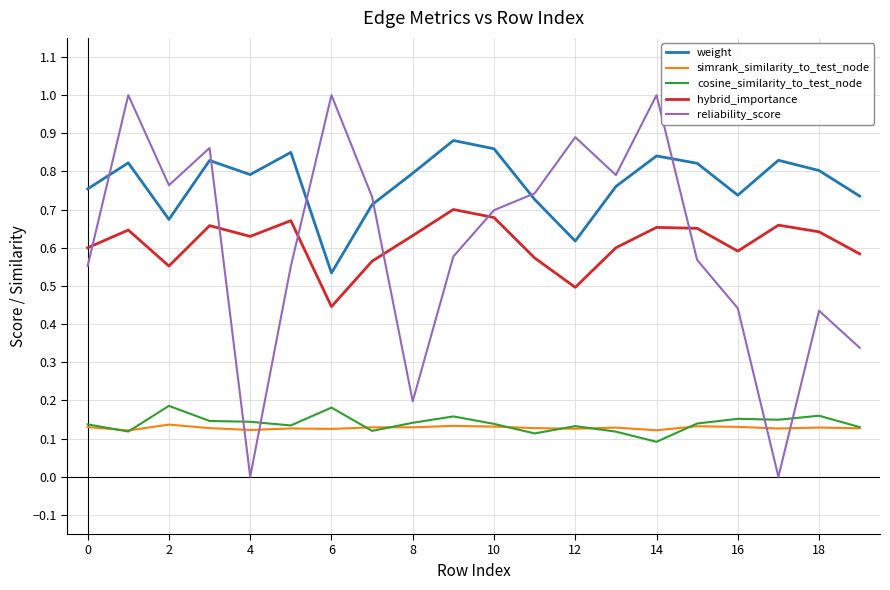

What is the greatest value displayed?

1.0